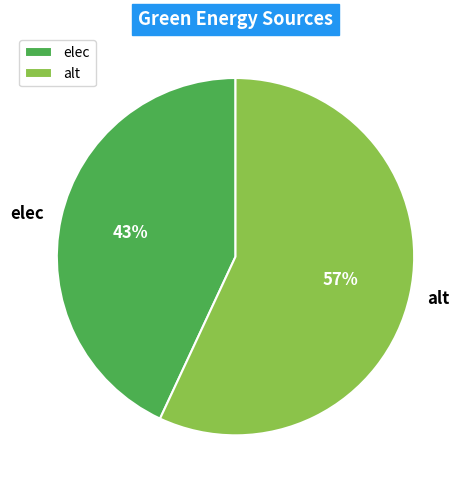

To the nearest percent, what is the average slice percentage?

50%